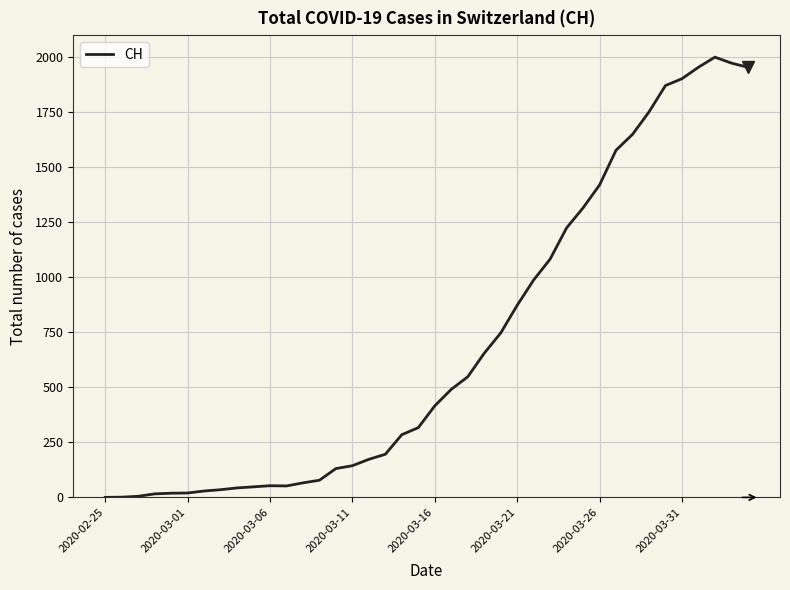

What is the difference between the maximum and minimum values?

2001